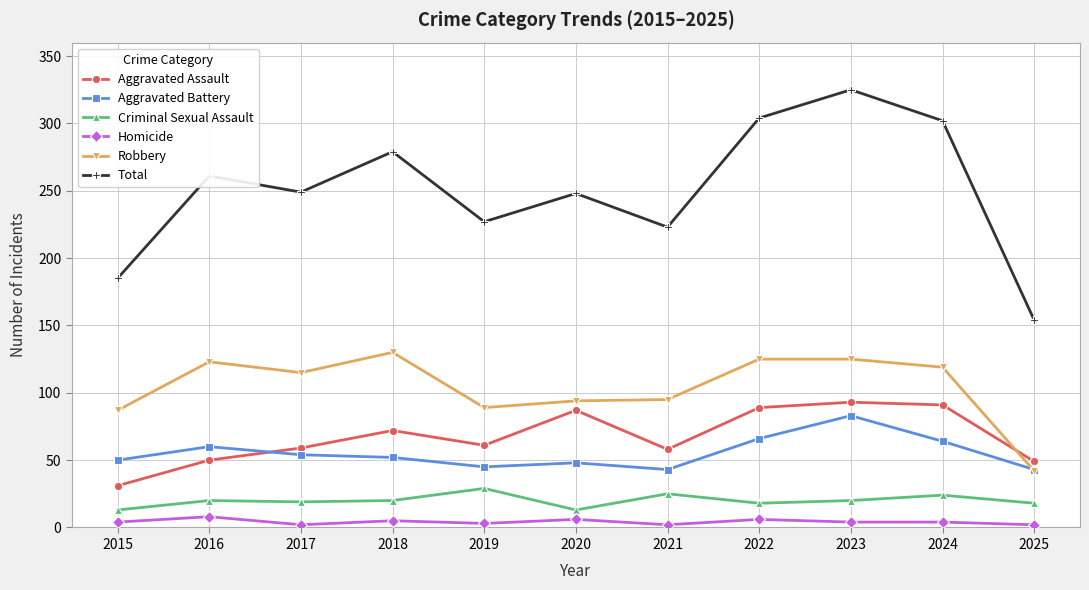

What is the minimum value for Criminal Sexual Assault?

13